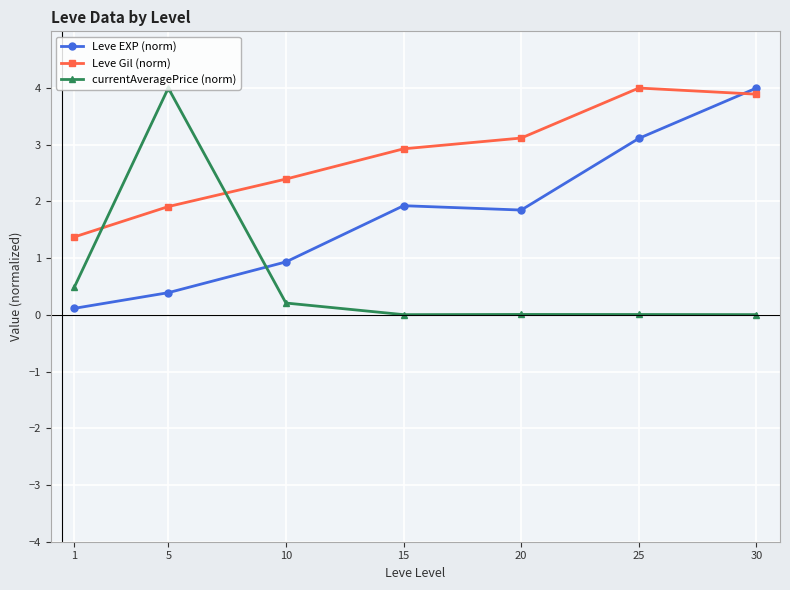

What is the average value of the Leve EXP (norm) series?

1.8